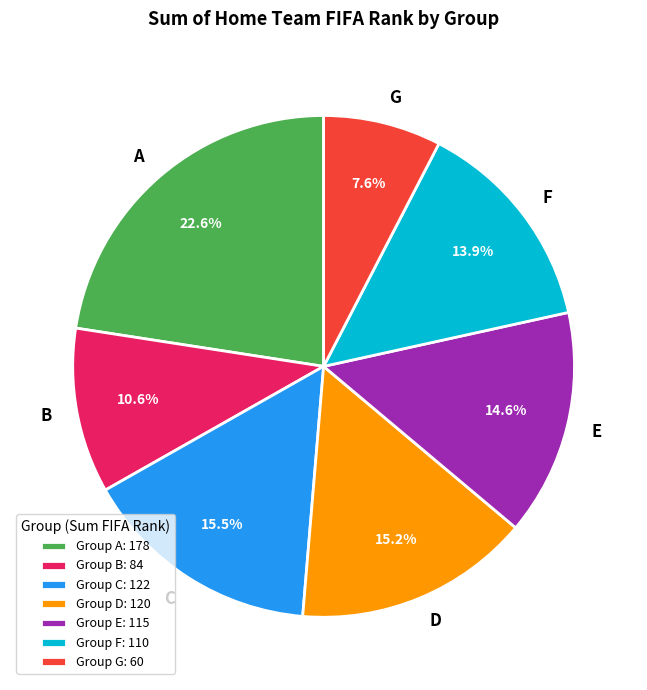

To the nearest percent, what is the average slice percentage?

14%